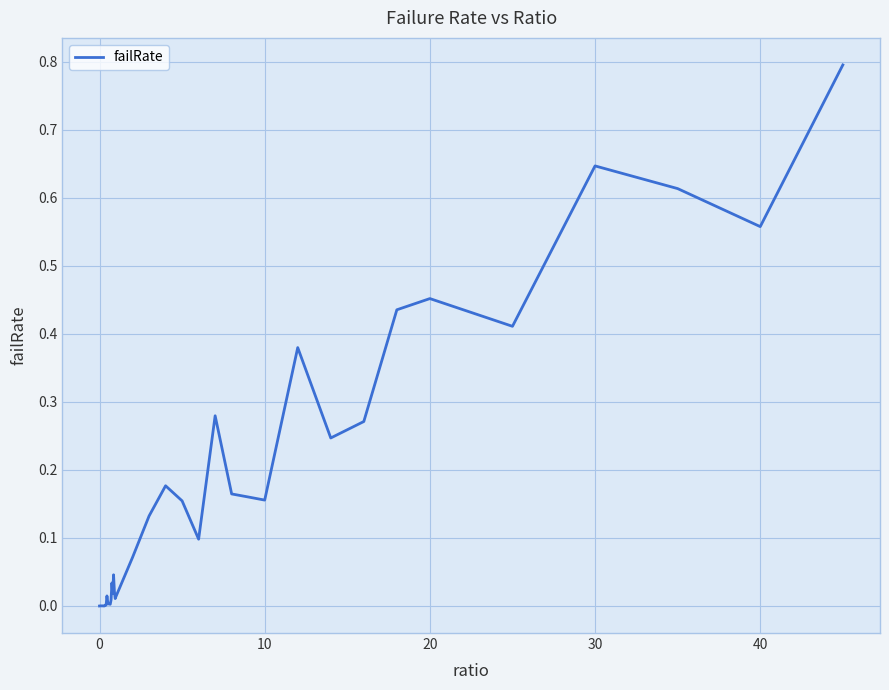

What is the greatest value displayed?

0.8